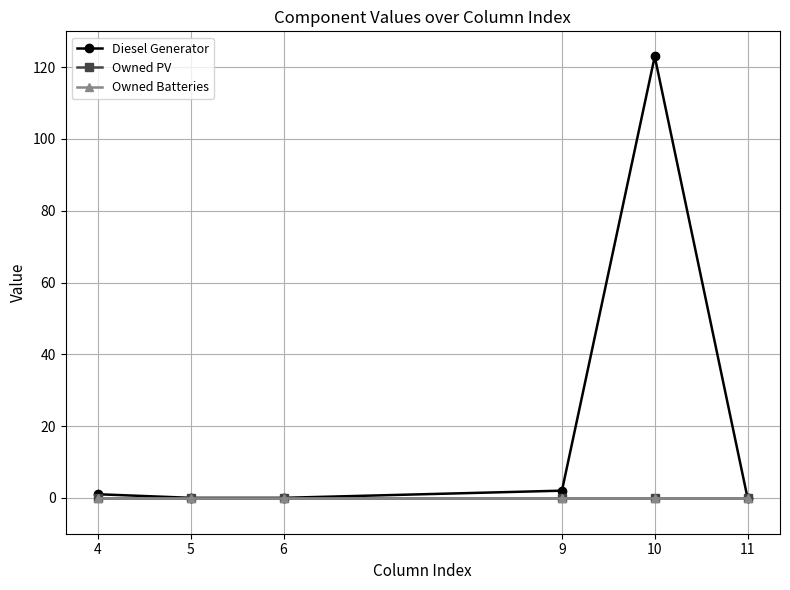

At which label is Diesel Generator closest to 61?

9